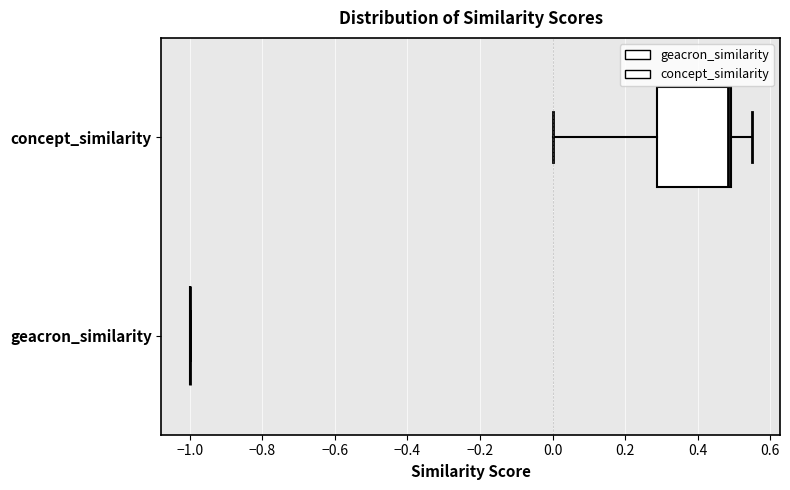

Comparing the boxes themselves (not the whiskers), which one is the widest?

concept_similarity